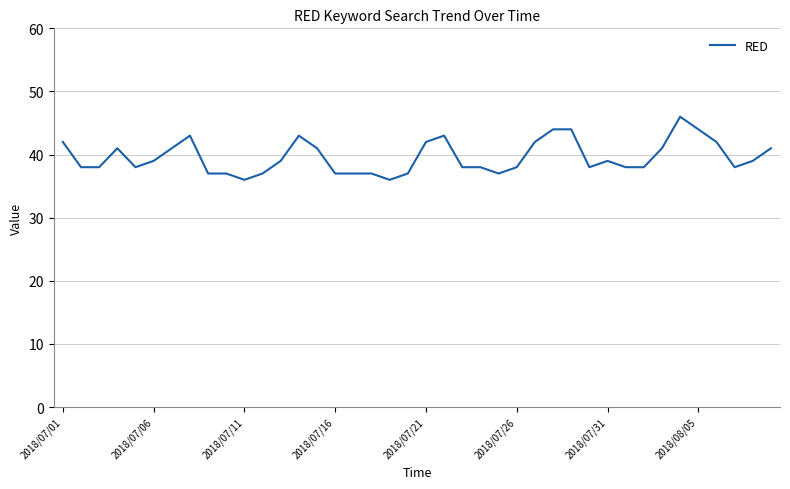

What is the difference between the second highest and second lowest values?

8